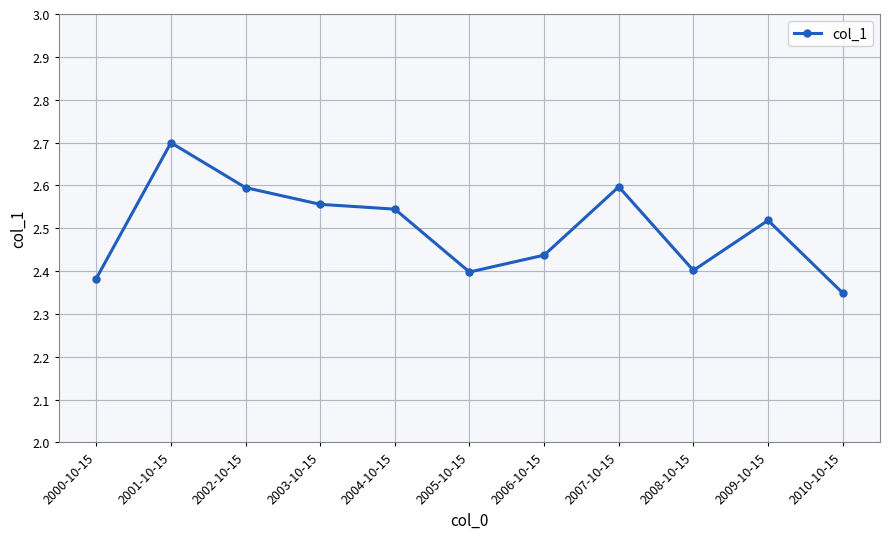

Between 2006-10-15 and 2001-10-15, which is larger?

2001-10-15